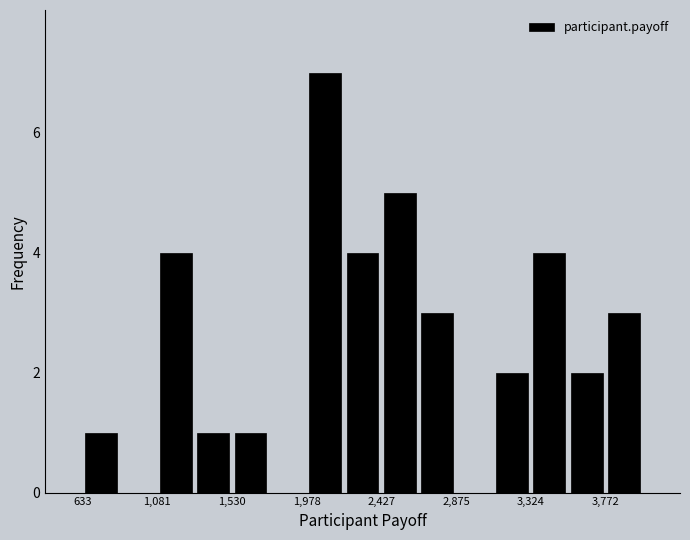

Reading left to right, transcribe this chart: for each bar, give the range it covers on the x-axis and its height. Neither the bar edges nor the heights are printed on the chart, so give them approximately, as read against the axes.

650 to 850: 1
850 to 1100: 0
1100 to 1300: 4
1300 to 1550: 1
1550 to 1750: 1
1750 to 2000: 0
2000 to 2200: 7
2200 to 2450: 4
2450 to 2650: 5
2650 to 2900: 3
2900 to 3100: 0
3100 to 3300: 2
3300 to 3550: 4
3550 to 3750: 2
3750 to 4000: 3